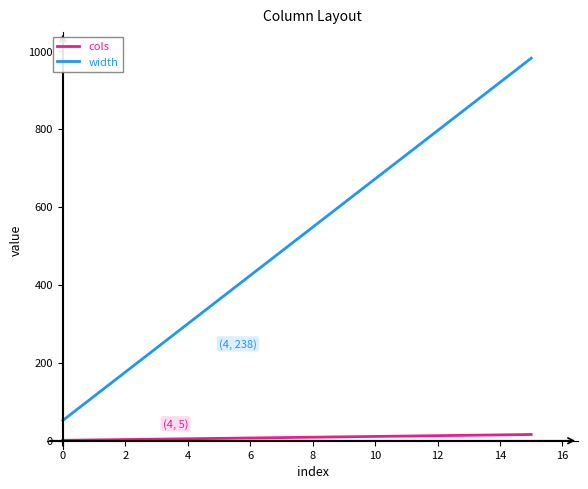

True or false: width and cols cross at least once.

False